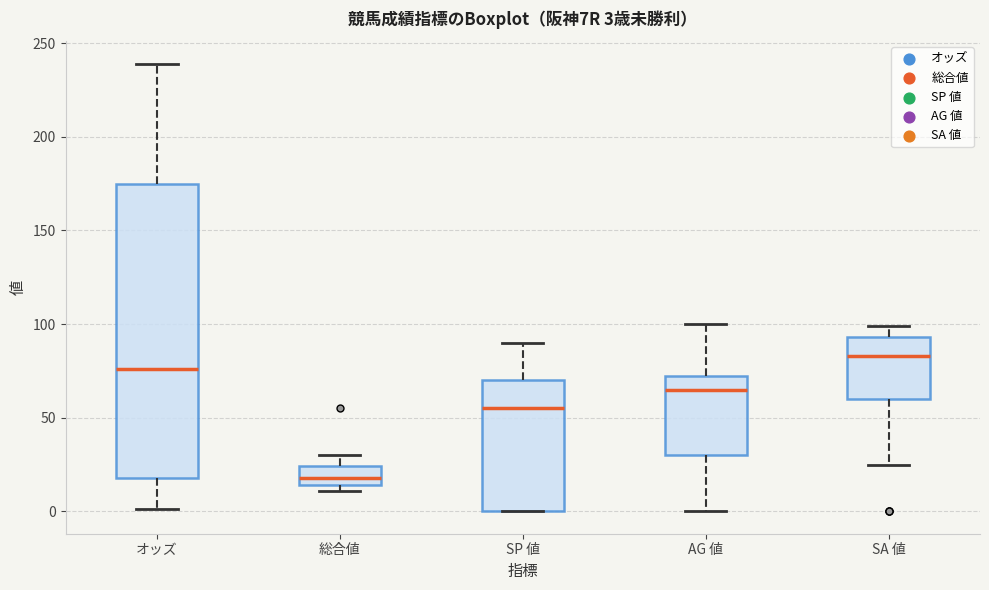

Which box has the highest median line?

SA 値